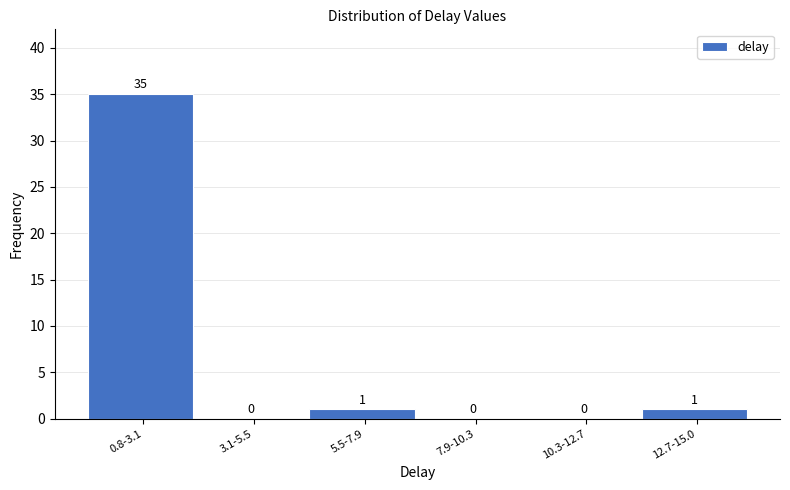

Reading left to right, extract all data points from this chart.

0.8-3.1=35	3.1-5.5=0	5.5-7.9=1	7.9-10.3=0	10.3-12.7=0	12.7-15.0=1